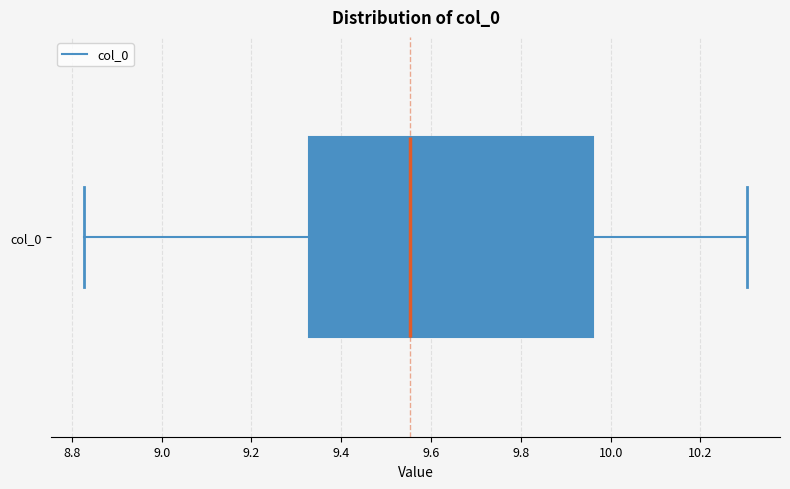

Where does the right whisker of the box for col_0 end on the x-axis? The values are not printed on the chart, so give them approximately, as read against the axis.

10.30